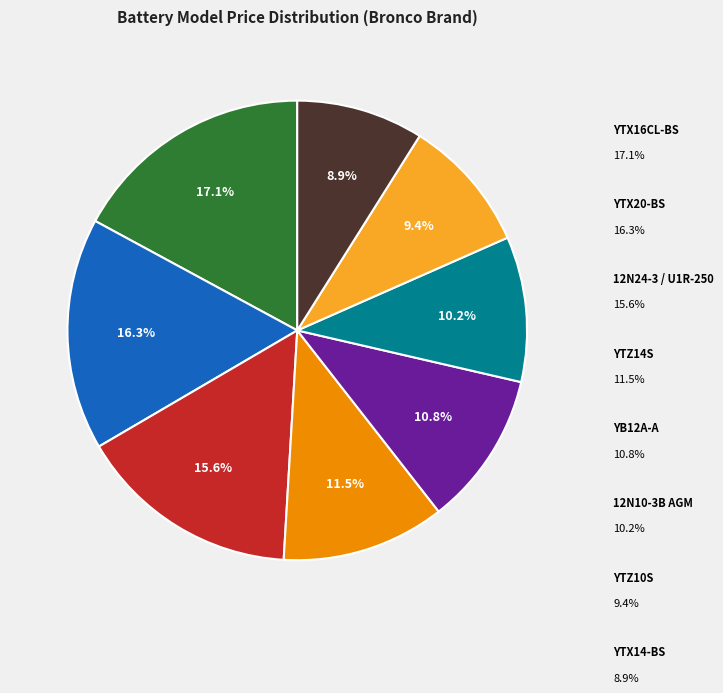

Does any single category account for the majority?

No